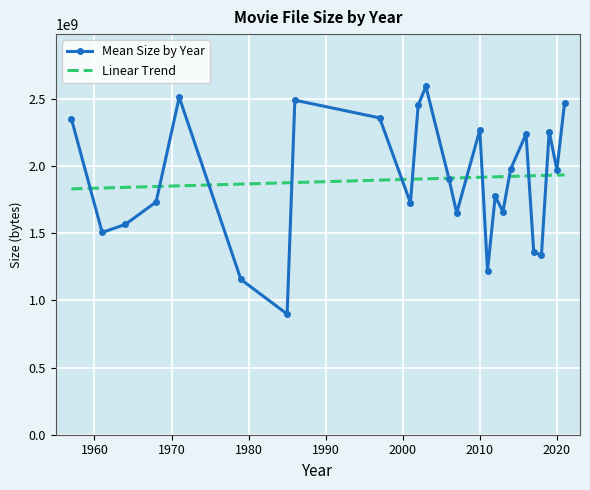

Which series has the largest range (max minus min)?

Mean Size by Year